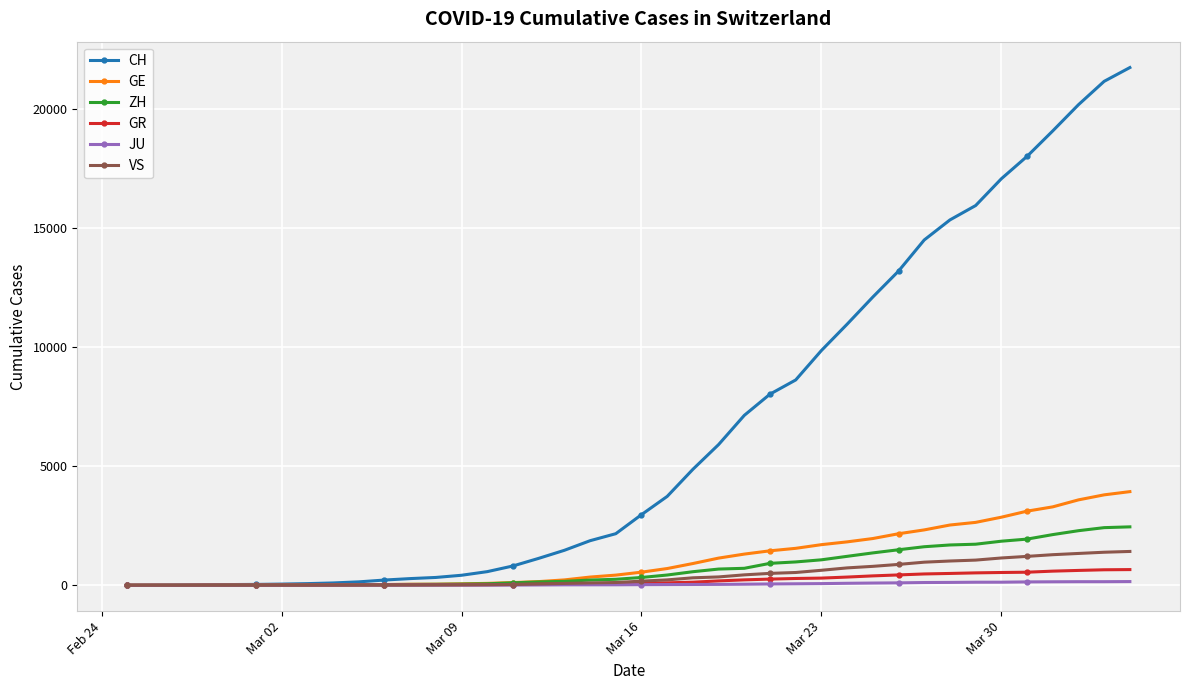

At how many categories does at least one series exceed 4274?

18